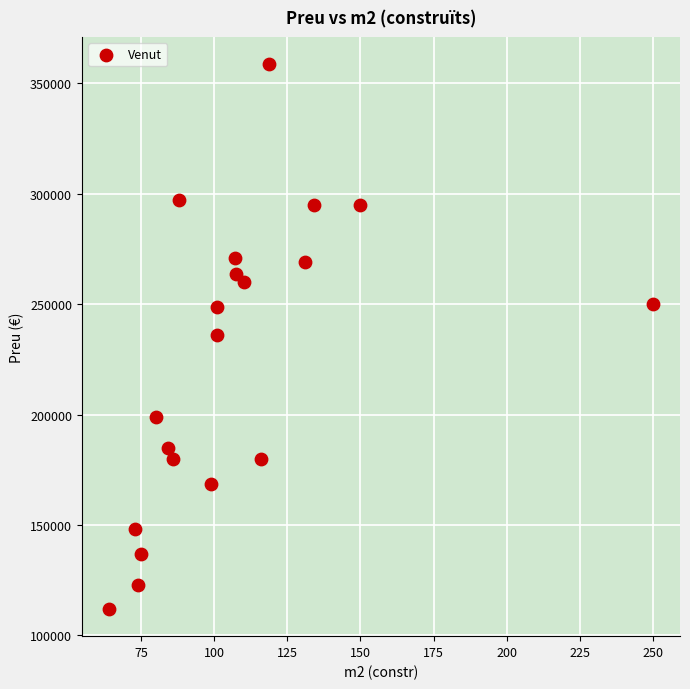

What is the range of Y values (max minus min)?

246672